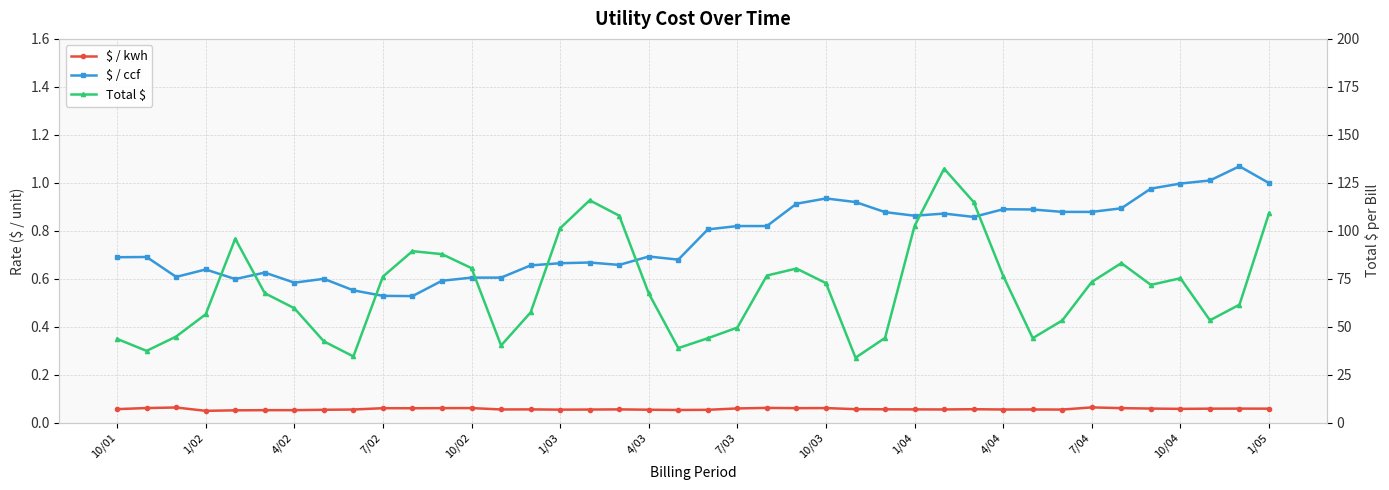

List the series in order of their peak value, highest first.

Total $, $ / ccf, $ / kwh